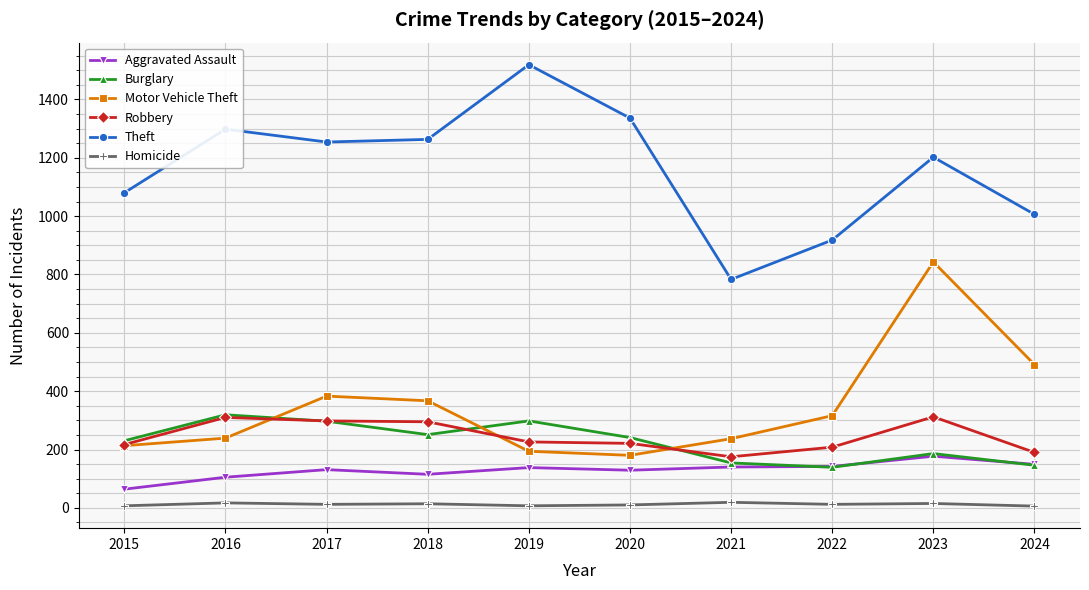

True or false: Robbery and Theft intersect in this chart.

False